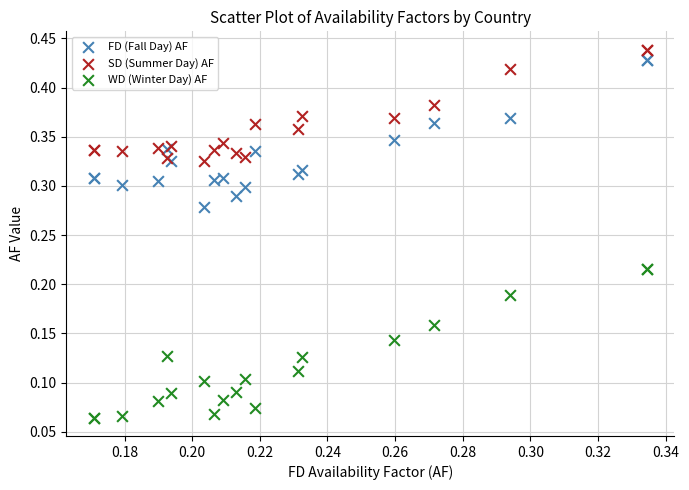

Which series contains the lowest Y value?

WD (Winter Day) AF